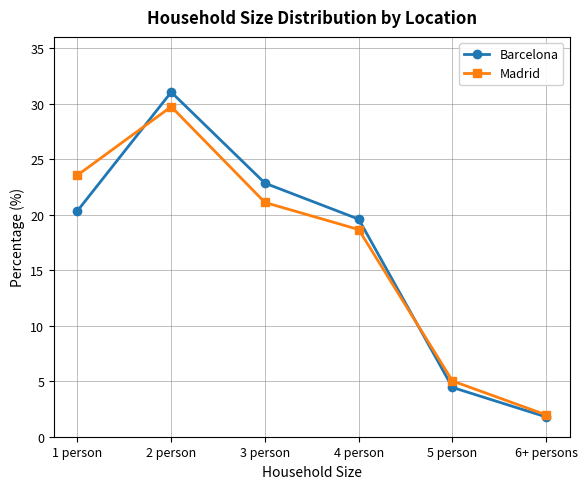

What is the sum of all Barcelona values?

100.0